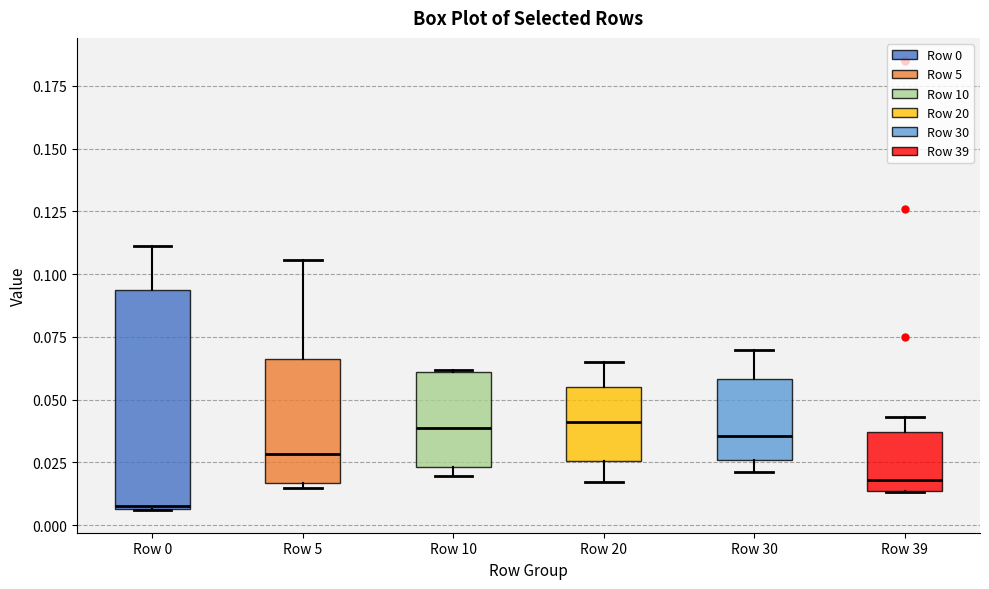

Where does the median line of the box for Row 0 sit on the y-axis? The values are not printed on the chart, so give them approximately, as read against the axis.

0.010